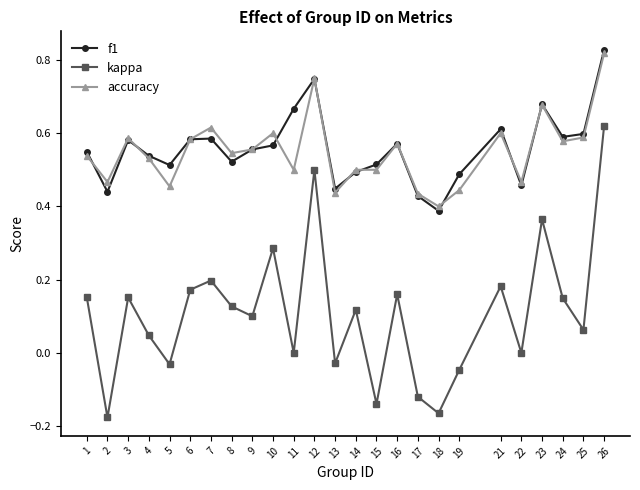

Where is the first local maximum for kappa?

3